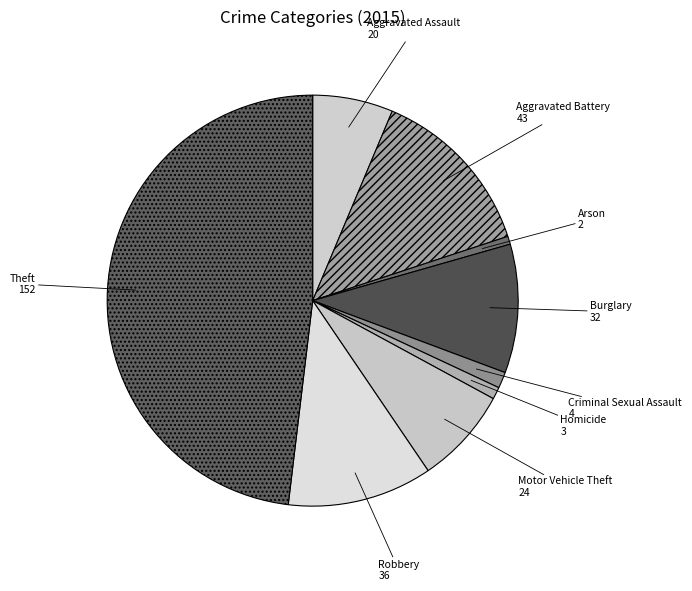

Approximately how many times larger is the value at Burglary compared to Aggravated Assault?

1.6